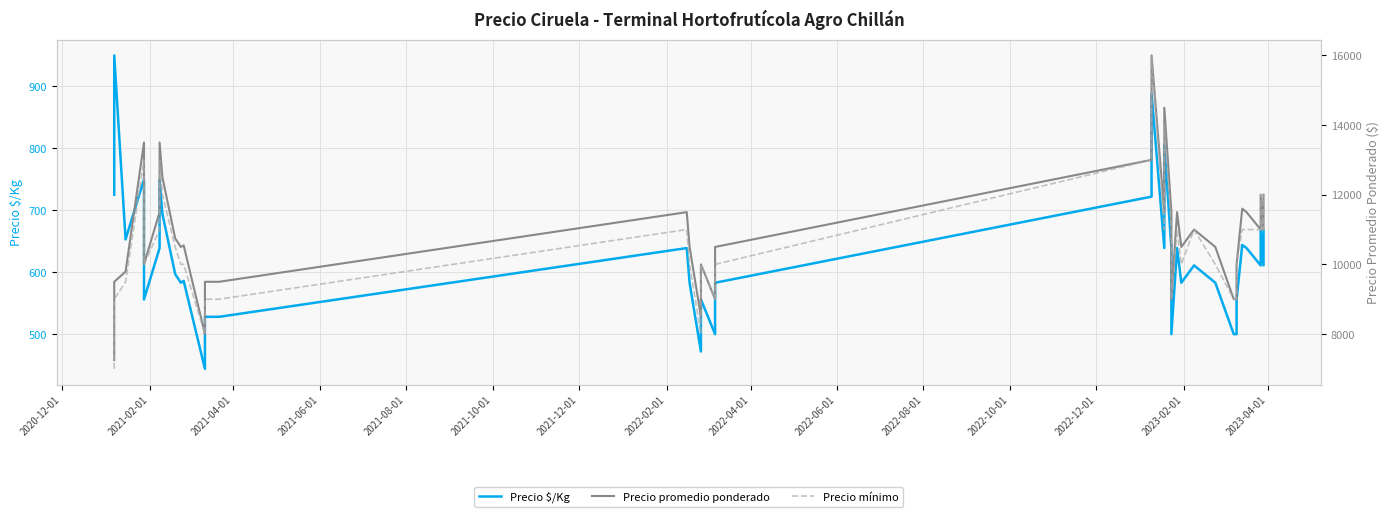

True or false: Precio promedio ponderado and Precio mínimo cross at least once.

False